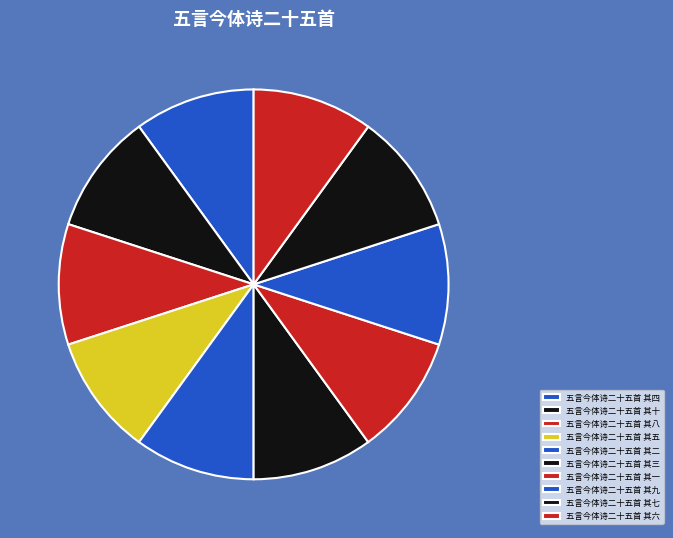

How many segments does this pie chart have?

10